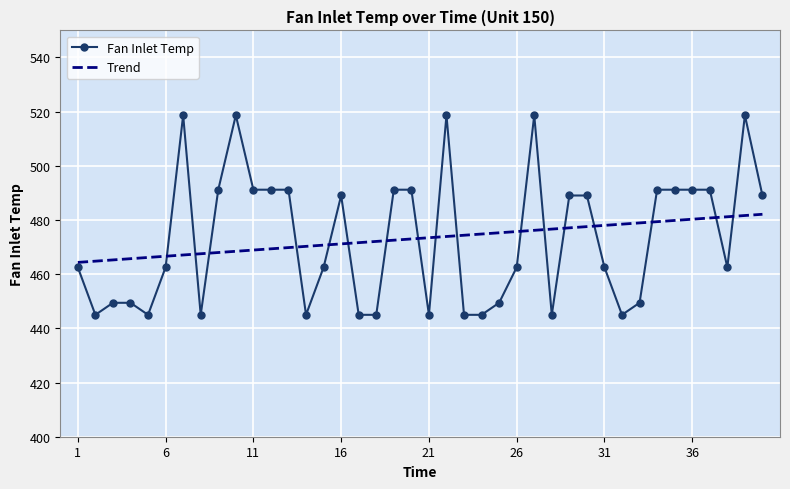

At which label is the value closest to 481?

16